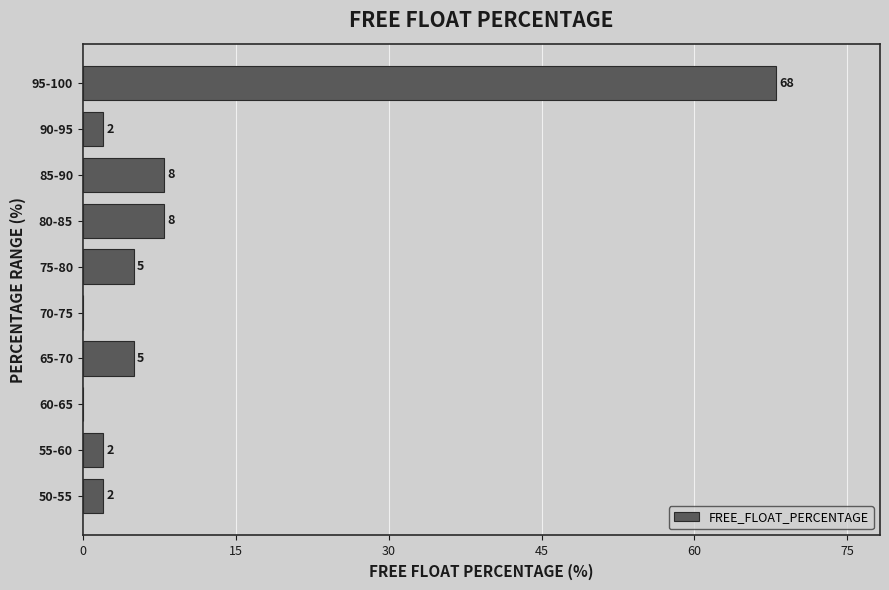

Reading bottom to top, what are all the values shown in this chart?

50-55=2	55-60=2	60-65=0	65-70=5	70-75=0	75-80=5	80-85=8	85-90=8	90-95=2	95-100=68